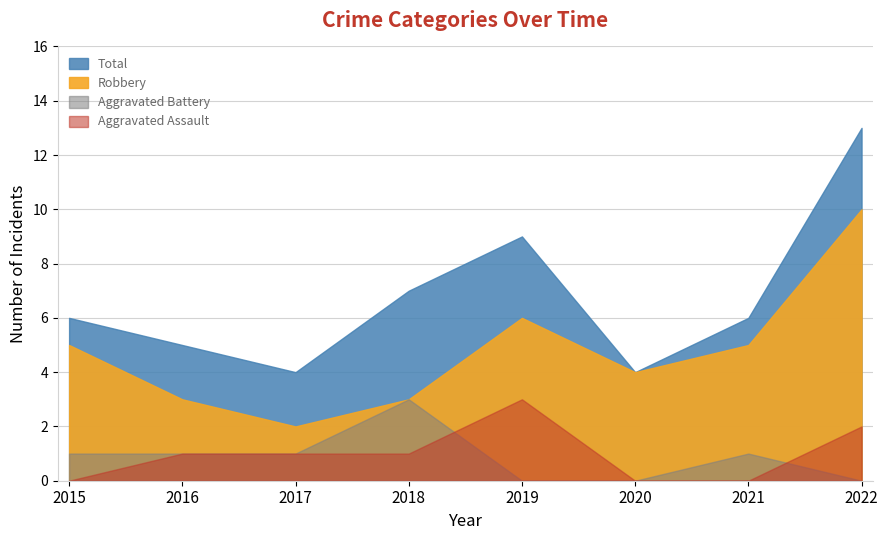

Which category has the highest value across all series?

2022